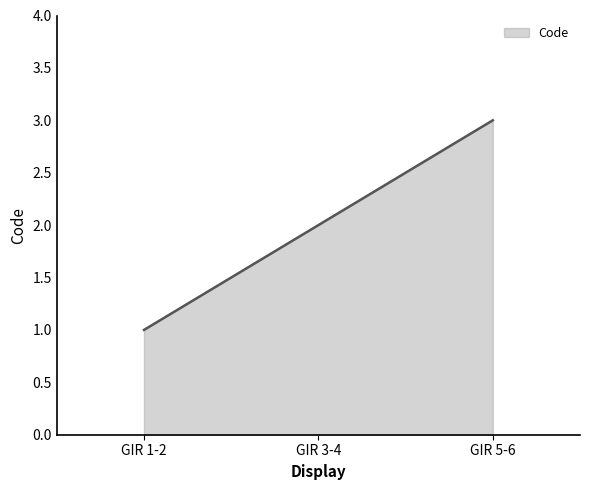

At which label is the value closest to 2?

GIR 3-4